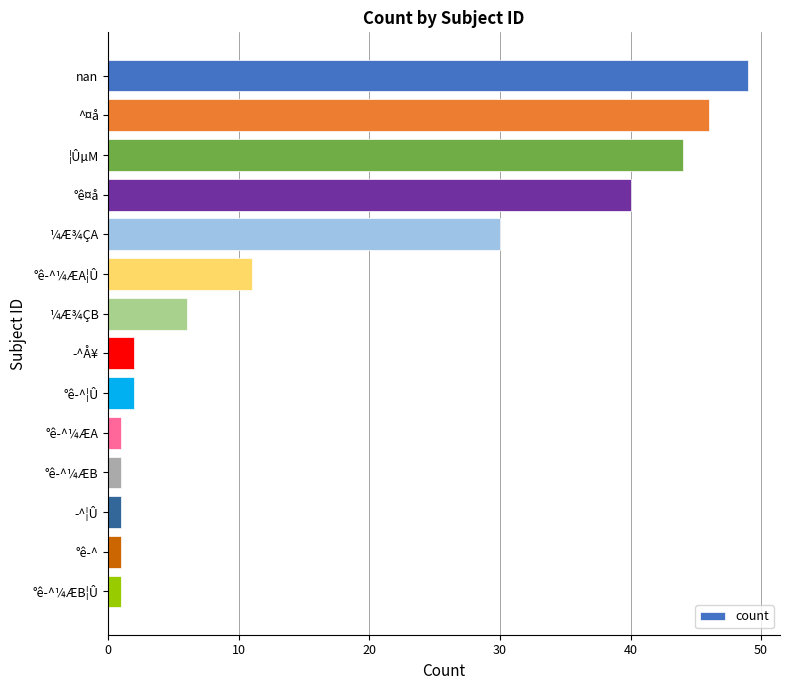

What is the ratio of the value at ^¤å to the value at °ê¤å?

1.1